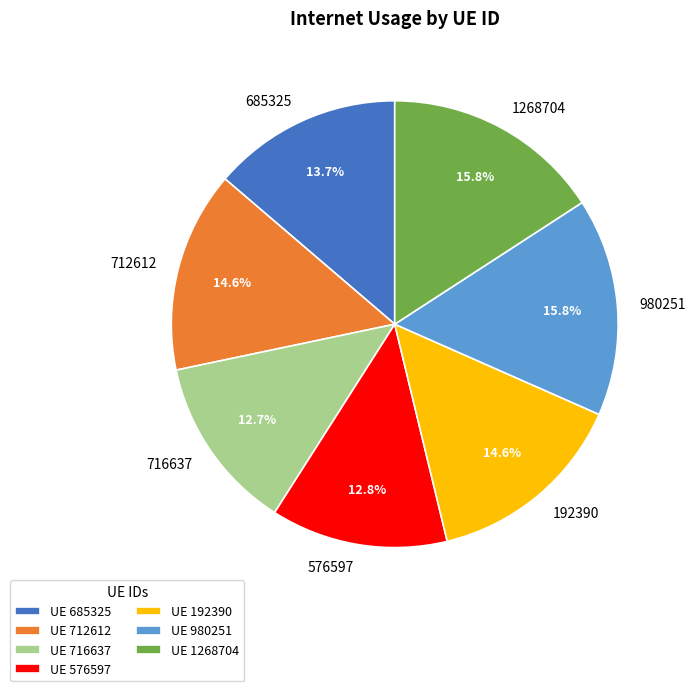

To the nearest percent, what percentage of the pie is 685325?

14%